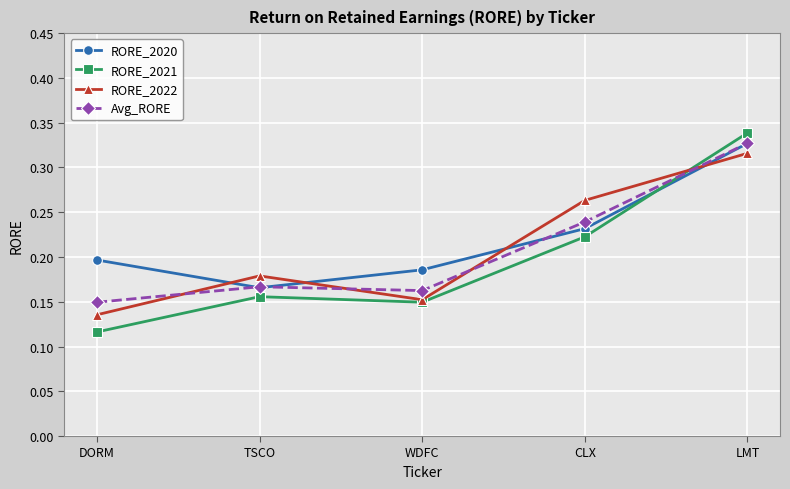

What is the total value across all series at CLX?

1.0